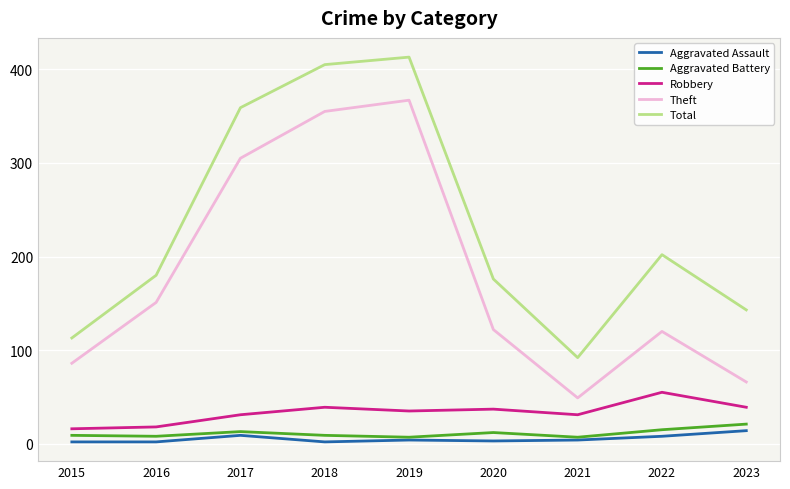

How many values in the Robbery series are below 35?

4